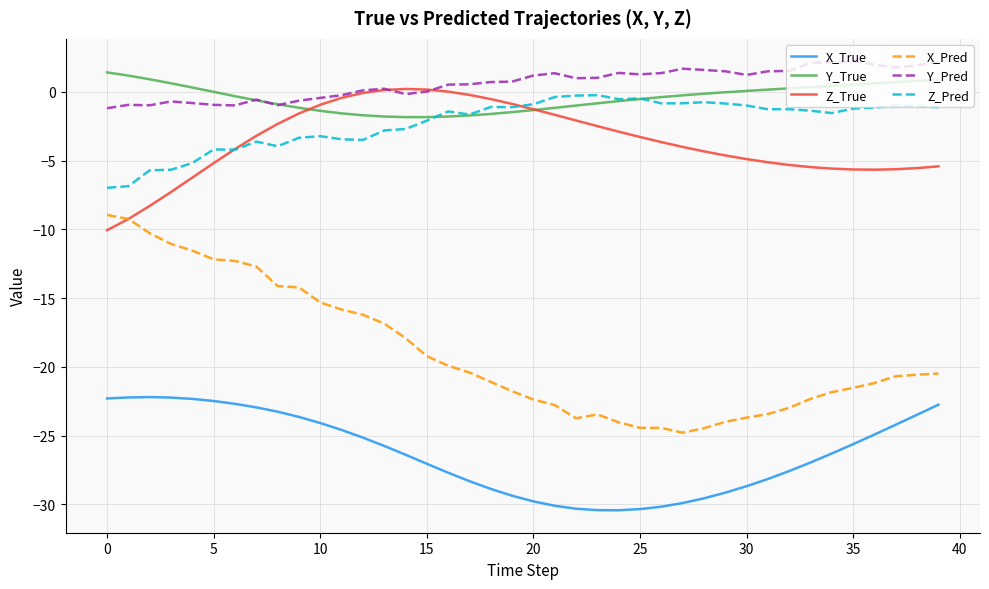

Does the chart display data point markers on the line(s)?

No